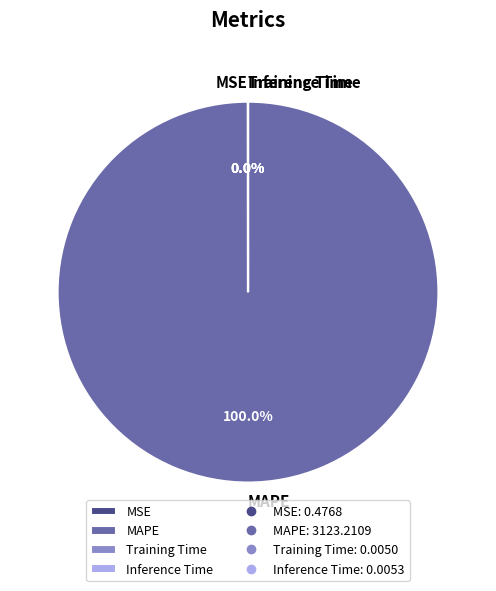

What is the largest slice in the pie chart?

MAPE